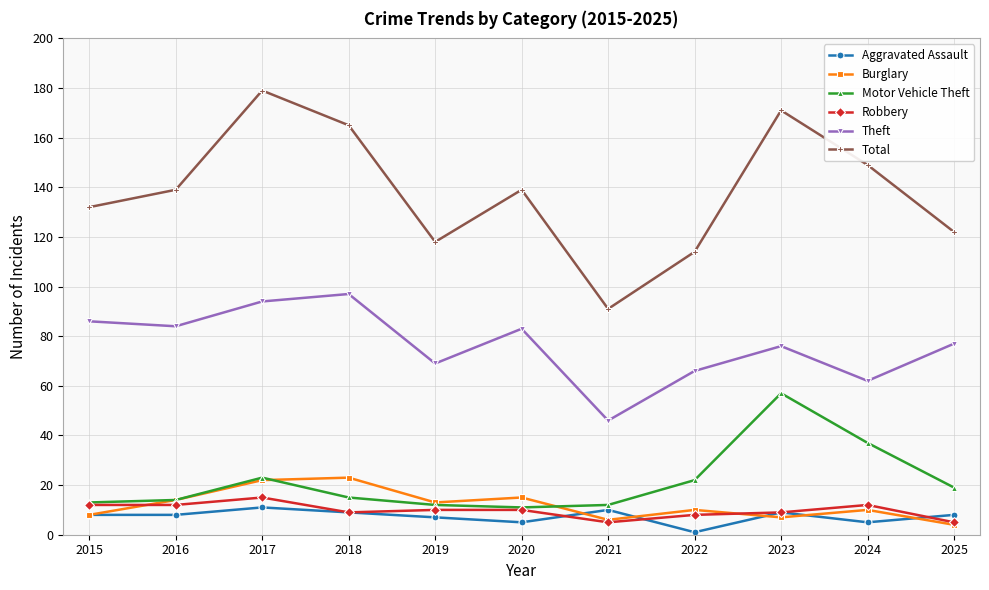

True or false: Total has more than 2 interior local peaks.

True